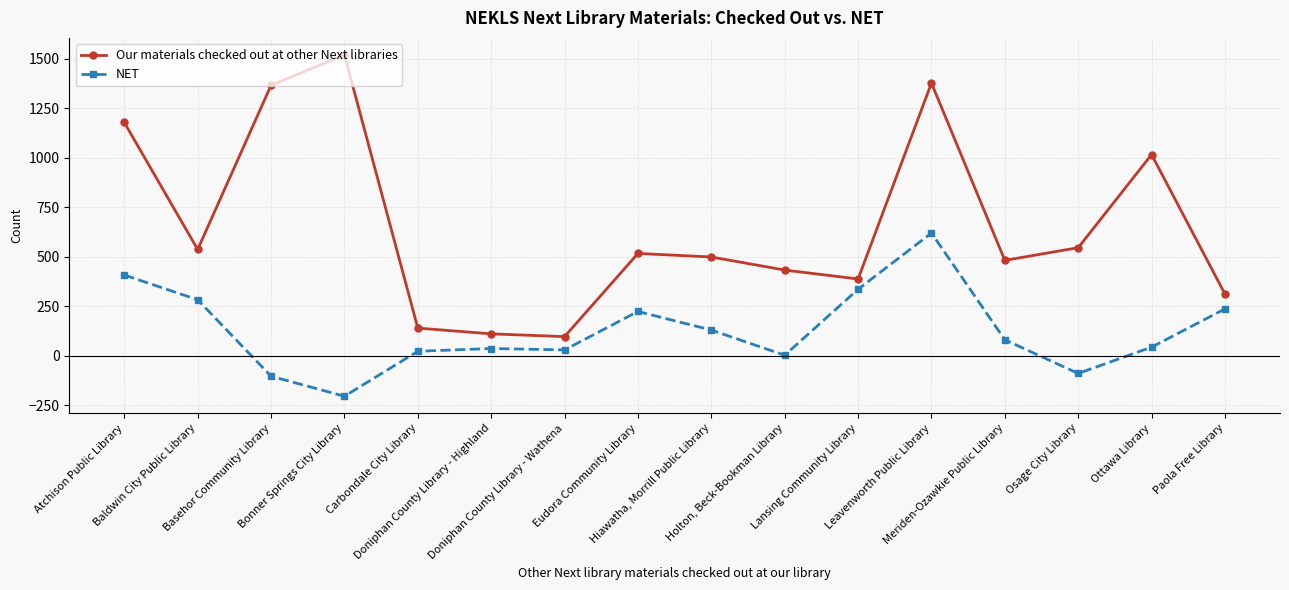

Between Lansing Community Library and Meriden-Ozawkie Public Library, which series saw the biggest shift?

NET